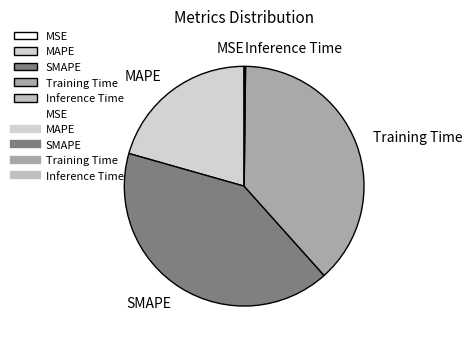

Which has a higher value, MAPE or SMAPE?

SMAPE